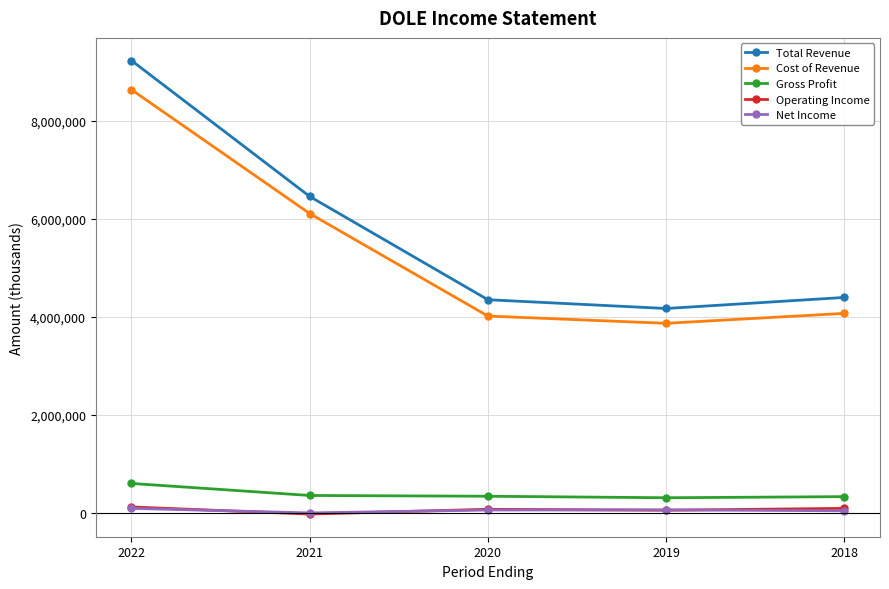

What is the sum of all Operating Income values?

285300